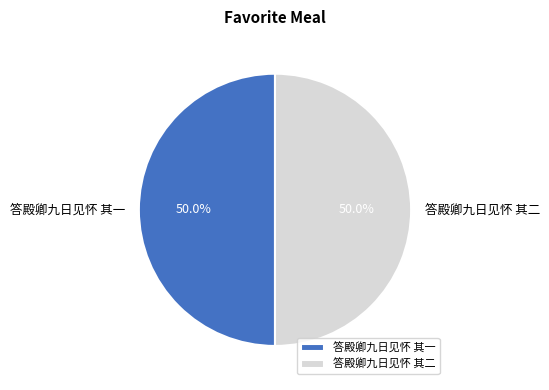

Is the sum of 答殿卿九日见怀 其一 and 答殿卿九日见怀 其二 greater than half?

Yes